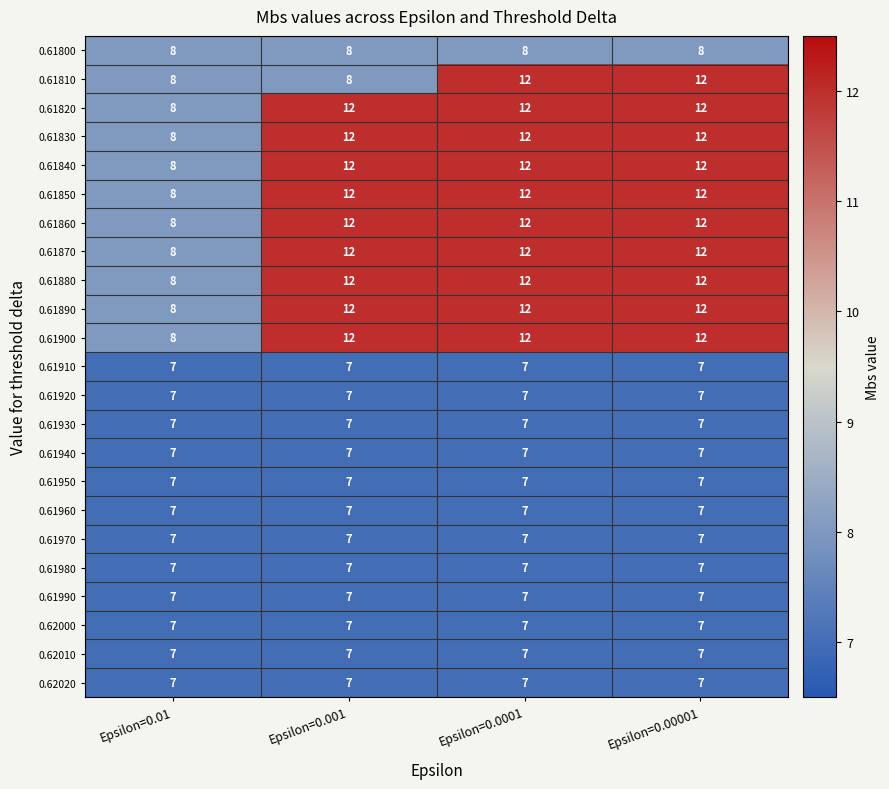

What is the total value across all series at Epsilon=0.001?

208